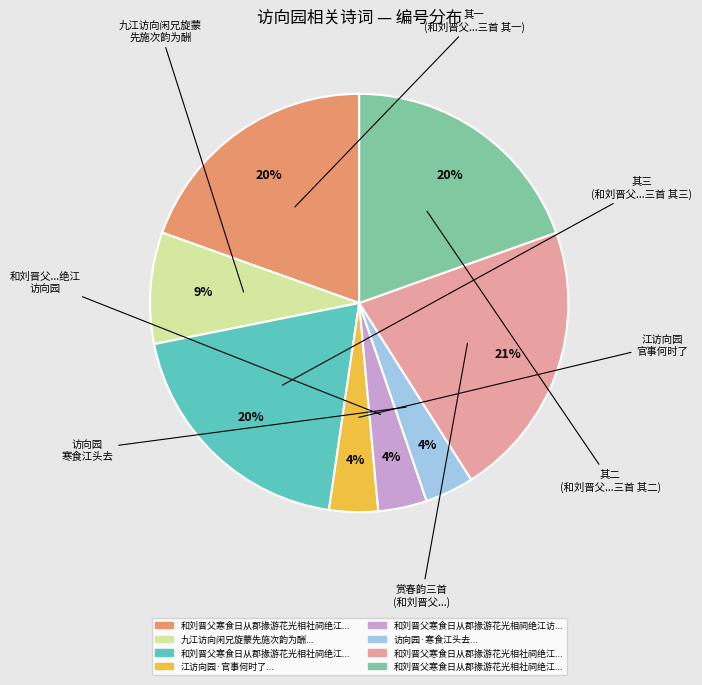

Does any single category account for the majority?

No